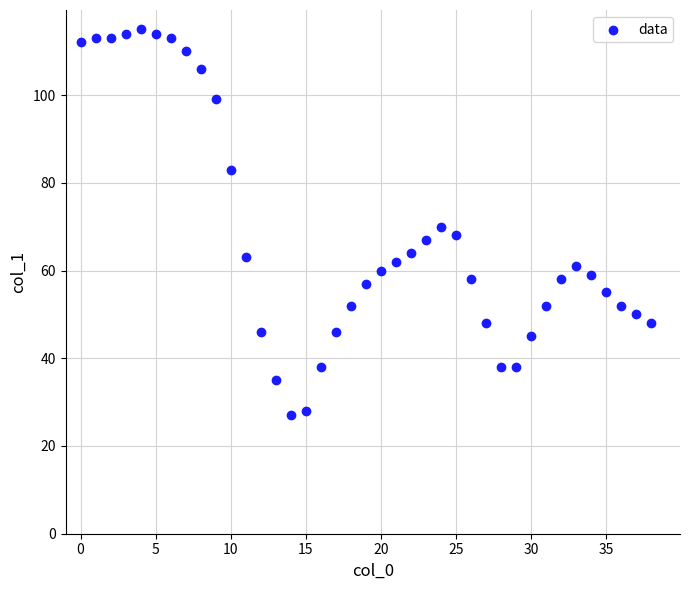

What is the range of Y values (max minus min)?

88